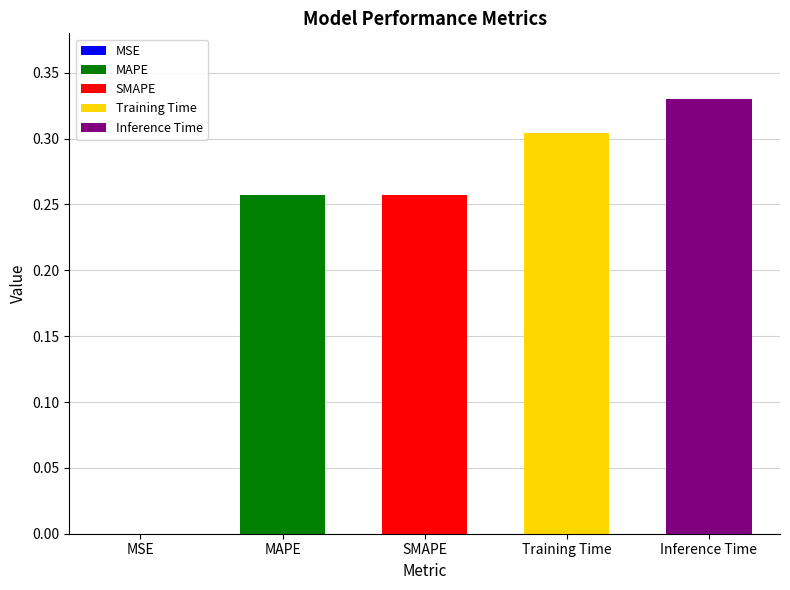

Rank the categories by value from lowest to highest.

MSE, SMAPE, MAPE, Training Time, Inference Time